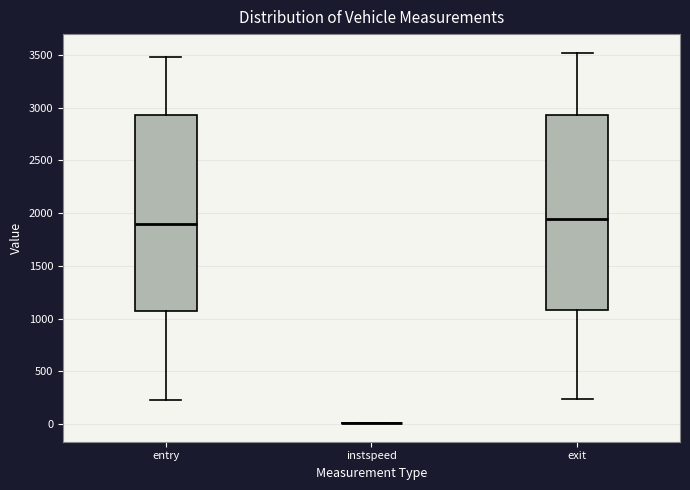

Where does the median line of the box for entry sit on the y-axis? The values are not printed on the chart, so give them approximately, as read against the axis.

1900